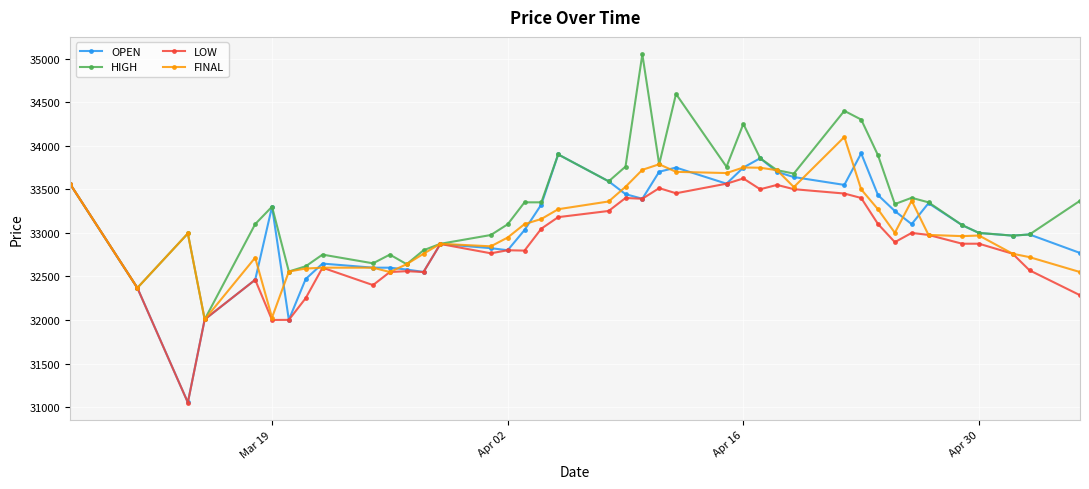

What is the value of the LOW point at the 36th from the left?

32875